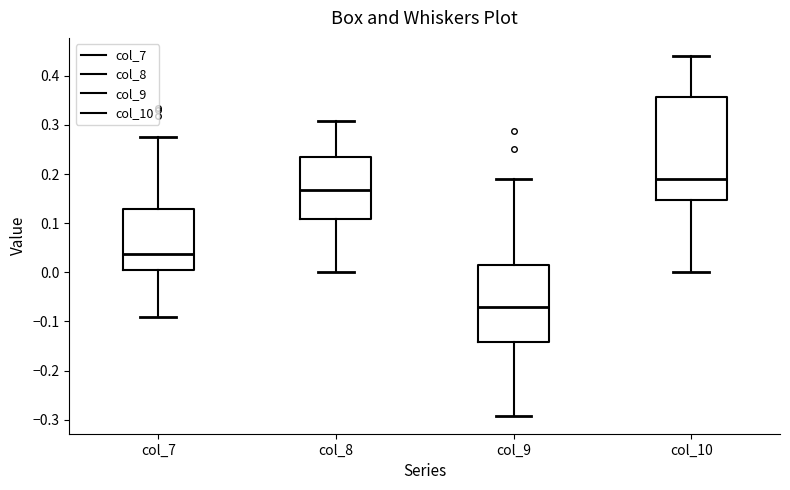

Reading left to right, read every box against the y-axis: the position of its median line, the range the box covers, and the ends of its whiskers. The values are not printed on the chart, so give them approximately, as read against the axis.

col_7: median 0.04, box 0.01 to 0.13, whiskers -0.09 to 0.28
col_8: median 0.17, box 0.11 to 0.23, whiskers 0.00 to 0.31
col_9: median -0.07, box -0.14 to 0.02, whiskers -0.29 to 0.19
col_10: median 0.19, box 0.15 to 0.36, whiskers 0.00 to 0.44